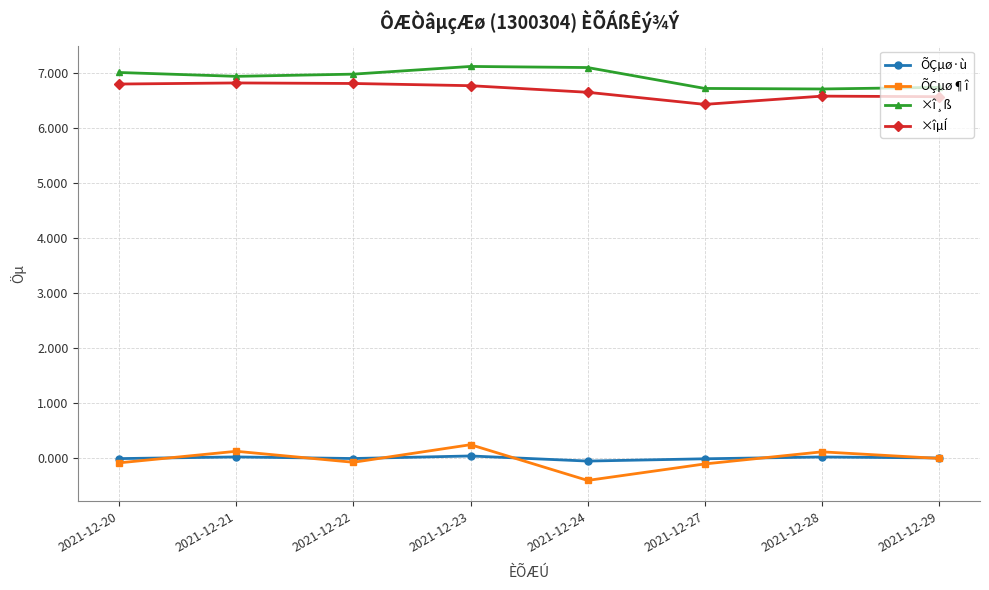

True or false: ×îµÍ has a value of 4.1 at 2021-12-23.

False